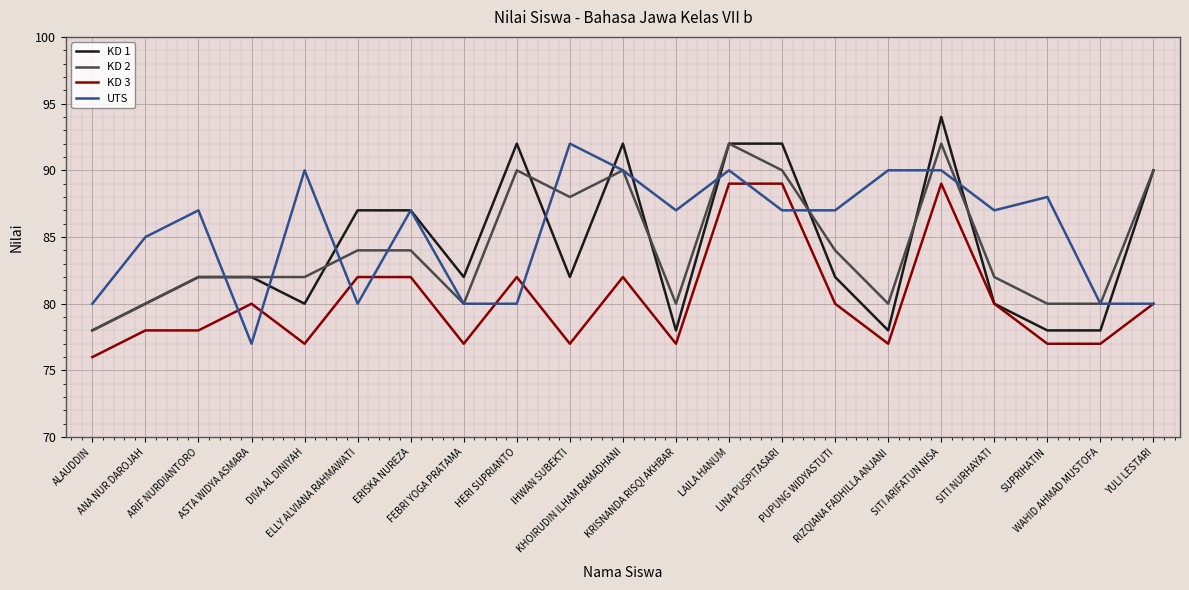

What is the approximate value of KD 3 at ERISKA NUREZA, to the nearest 10?

80